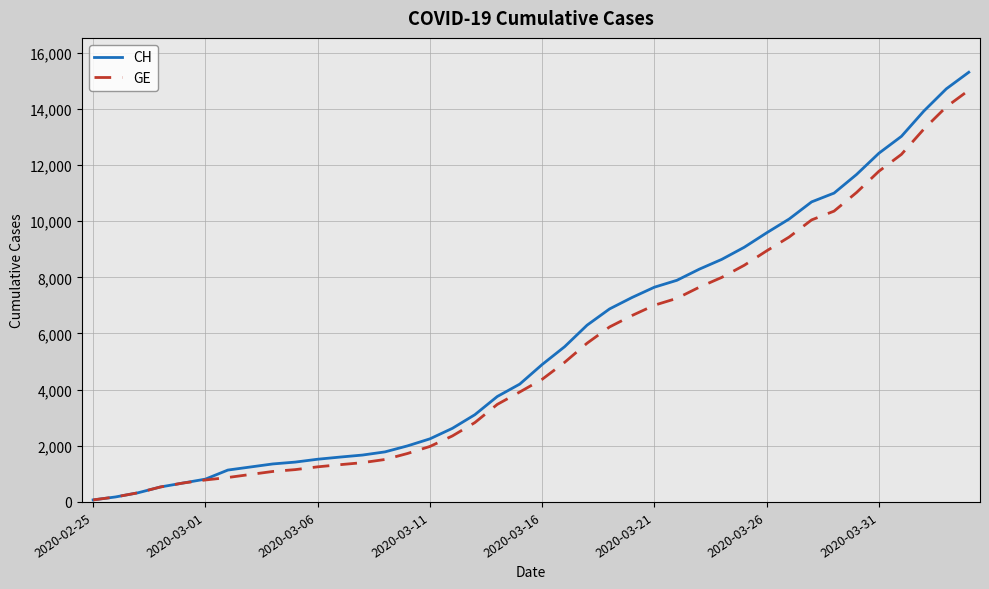

Which series has the largest range (max minus min)?

CH